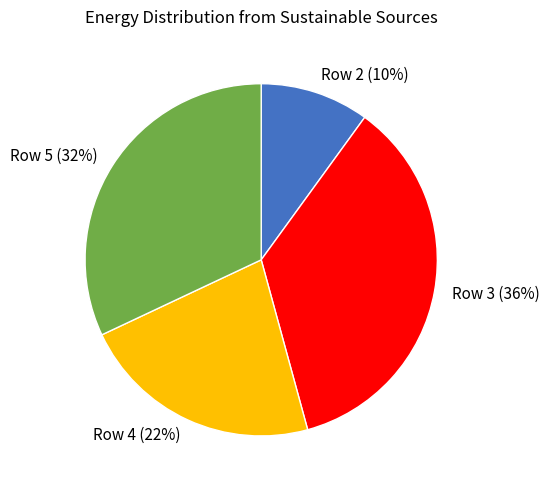

Is there a majority slice in this chart?

No